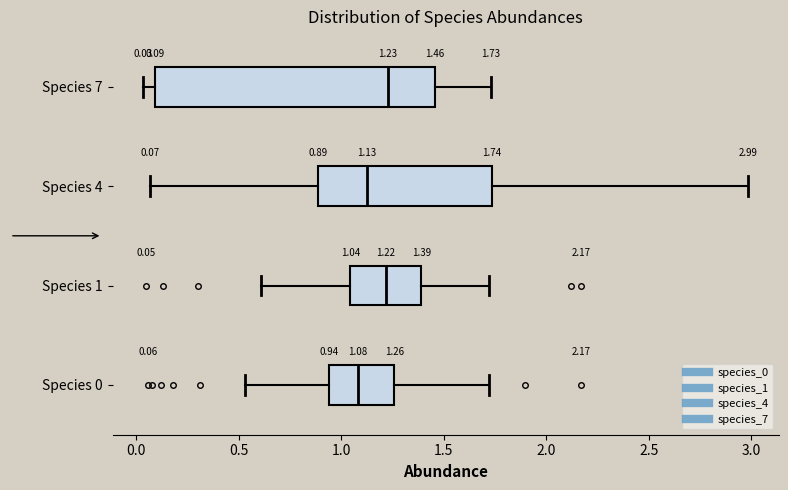

Comparing the boxes themselves (not the whiskers), which one is the widest?

Species 7